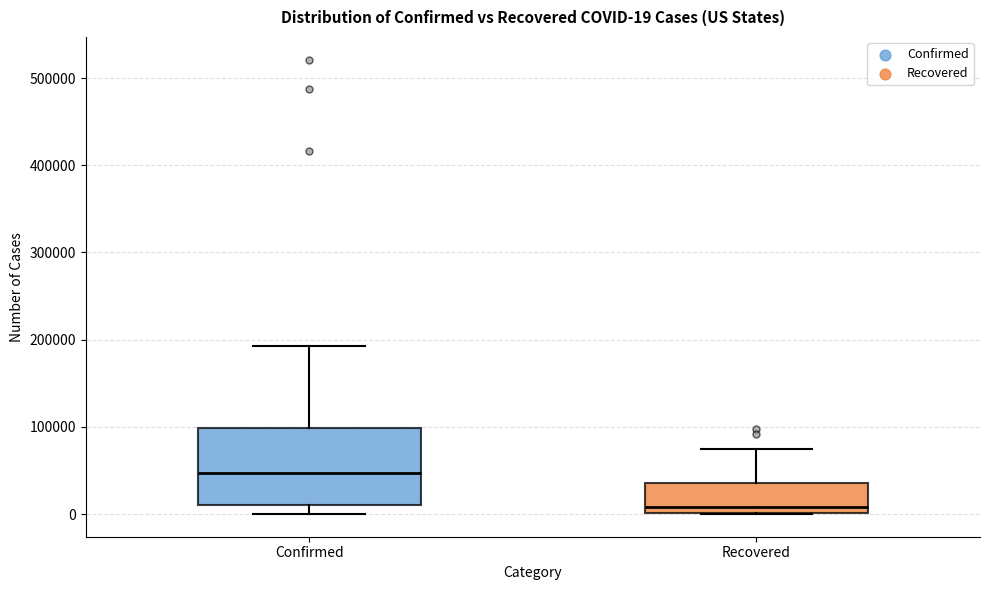

Which box is the tallest, from its lower edge to its upper edge?

Confirmed